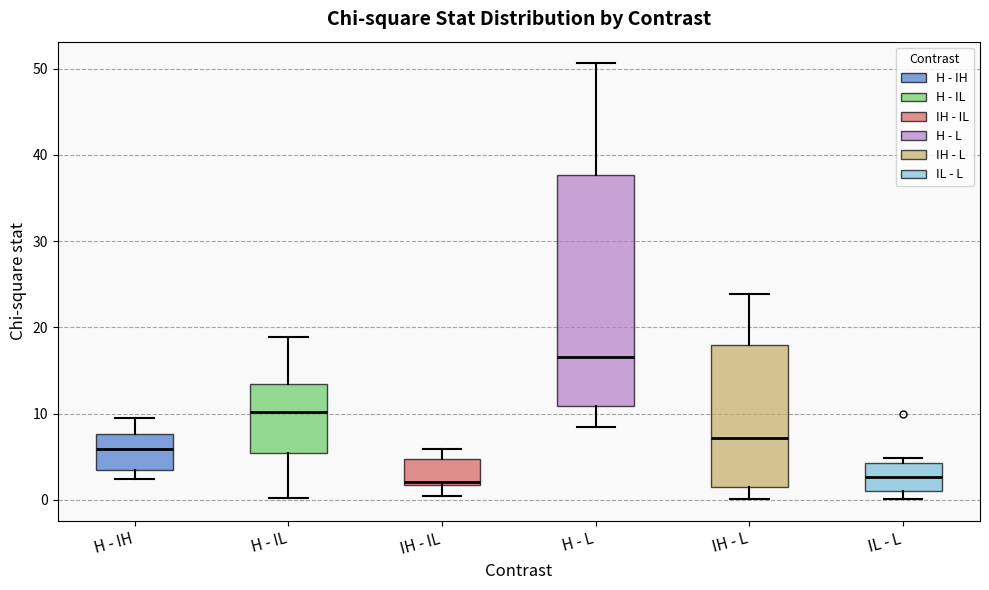

Where is the lower edge of the box for IH - IL on the y-axis? The values are not printed on the chart, so give them approximately, as read against the axis.

2